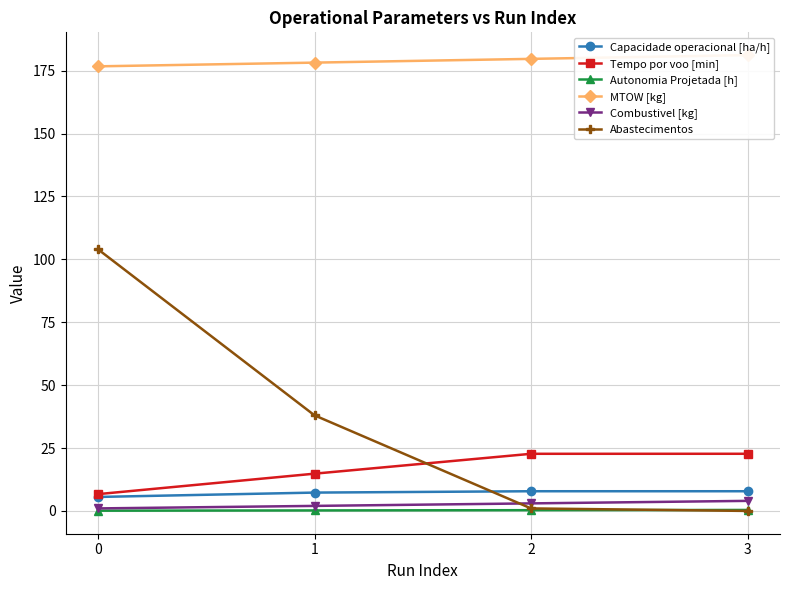

What is the spread (max minus min) of values at 3?

181.2